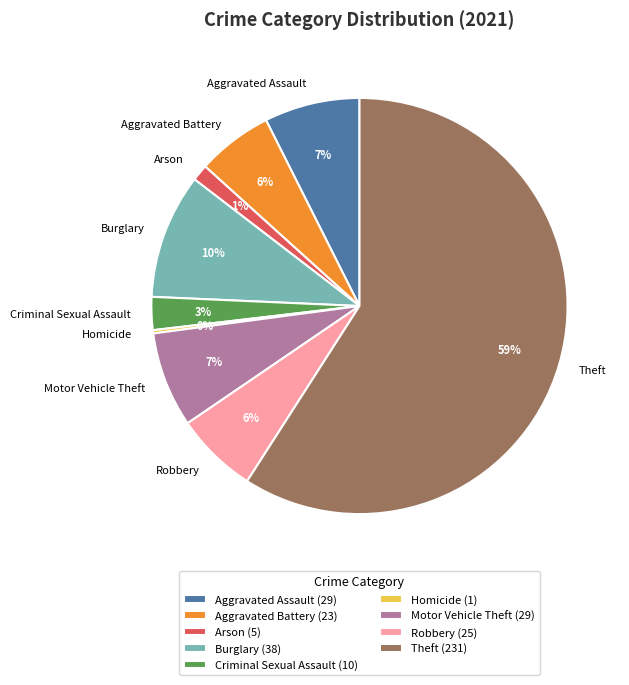

To the nearest percent, what is the combined percentage of Arson and Aggravated Battery?

7%